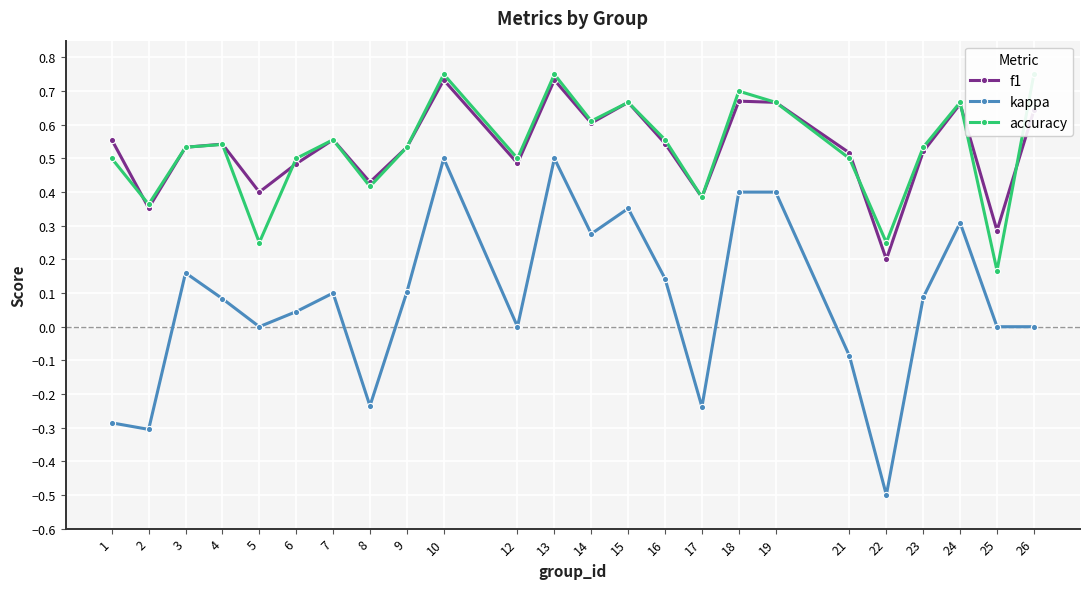

Reading right to left, what are all the values shown in this chart?

f1: 0.6	0.3	0.7	0.5	0.2	0.5	0.7	0.7	0.4	0.5	0.7	0.6	0.7	0.5	0.7	0.5	0.4	0.6	0.5	0.4	0.5	0.5	0.4	0.6
kappa: 0.0	0.0	0.3	0.1	-0.5	-0.1	0.4	0.4	-0.2	0.1	0.4	0.3	0.5	0.0	0.5	0.1	-0.2	0.1	0.0	0.0	0.1	0.2	-0.3	-0.3
accuracy: 0.8	0.2	0.7	0.5	0.2	0.5	0.7	0.7	0.4	0.6	0.7	0.6	0.8	0.5	0.8	0.5	0.4	0.6	0.5	0.2	0.5	0.5	0.4	0.5